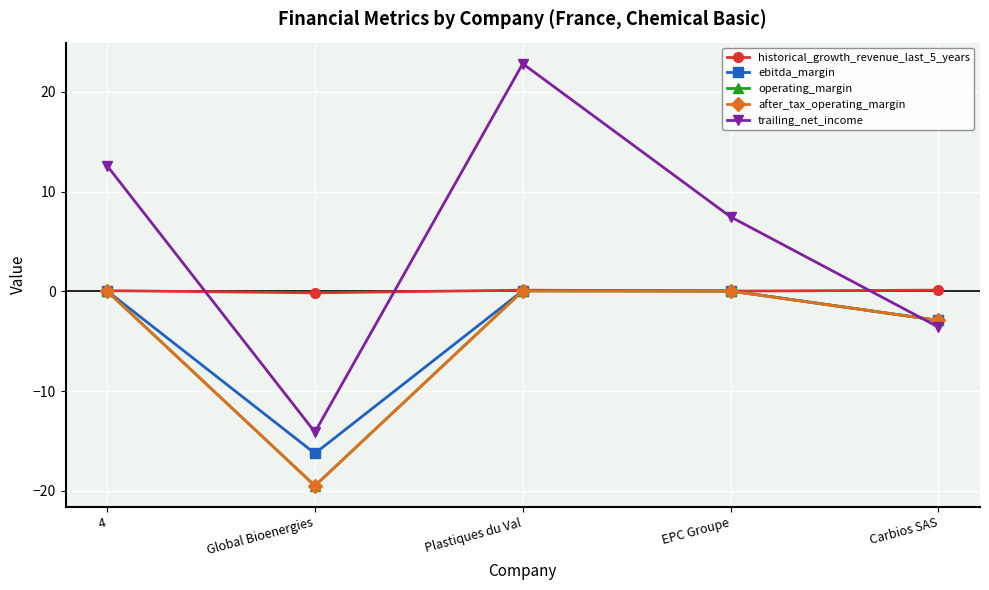

True or false: after_tax_operating_margin has a value of -4.7 at Carbios SAS.

False